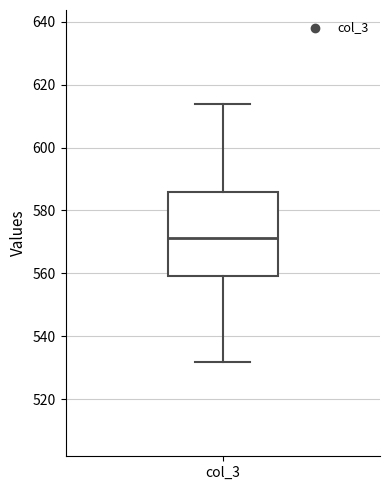

Transcribe this box plot: give where the median line is, the range the box spans, and where the two whiskers end, as read against the y-axis. The values are not printed on the chart, so give them approximately, as read against the axis.

median 572, box 560 to 586, whiskers 532 to 614